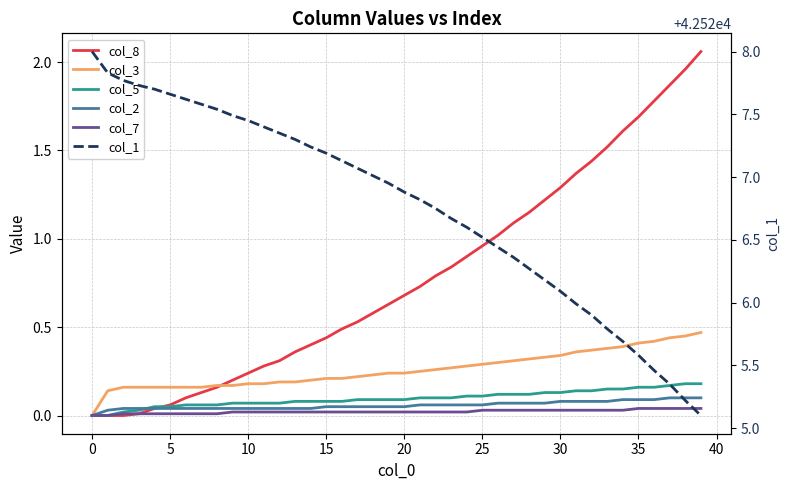

What is the total value across all series at 15?

42528.0